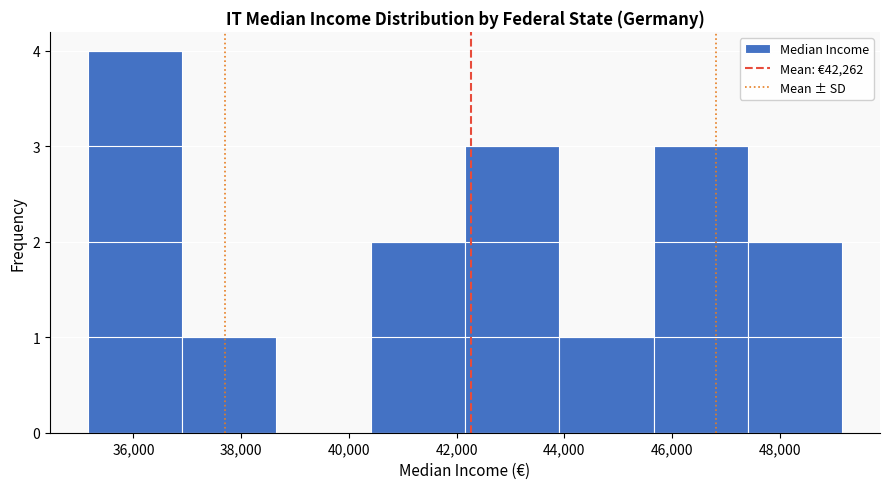

Reading left to right, list every bar in this chart as the range it spans on the x-axis followed by its height. Neither the bar edges nor the heights are printed on the chart, so give them approximately, as read against the axes.

35200 to 37000: 4
37000 to 38600: 1
38600 to 40400: 0
40400 to 42200: 2
42200 to 44000: 3
44000 to 45600: 1
45600 to 47400: 3
47400 to 49200: 2